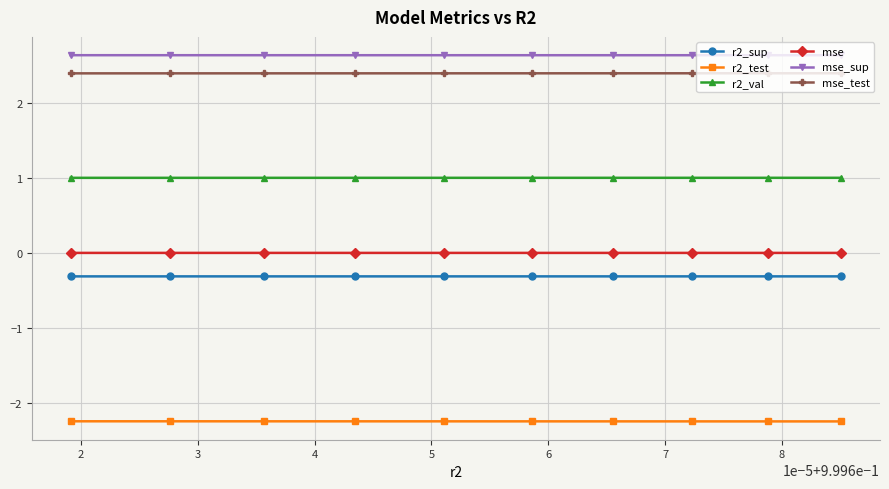

How many categories are shown in the chart?

10